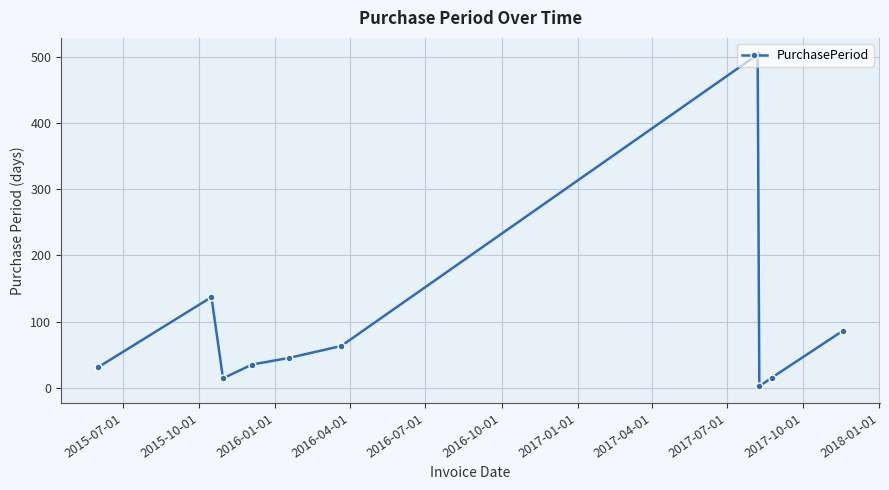

Is this an area chart (filled region under the line)?

No